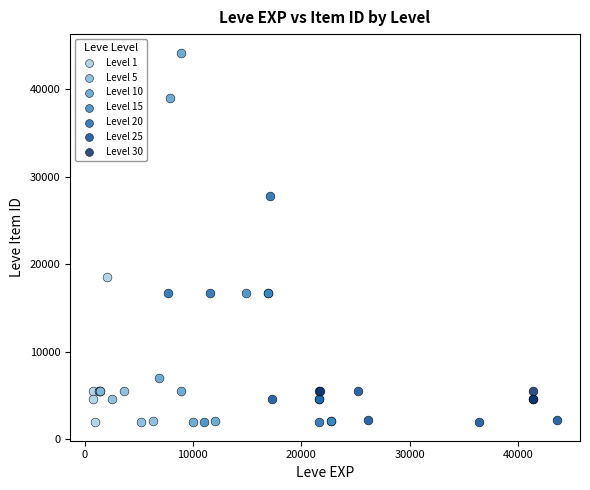

Which series has the widest spread of Y values?

Level 10